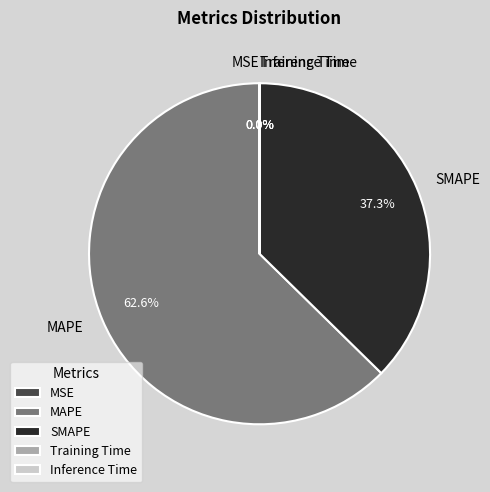

What is the majority slice?

MAPE